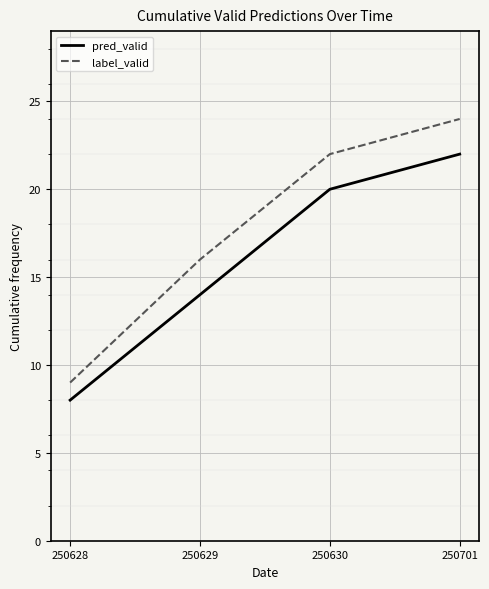

What is the maximum value shown in the chart?

24